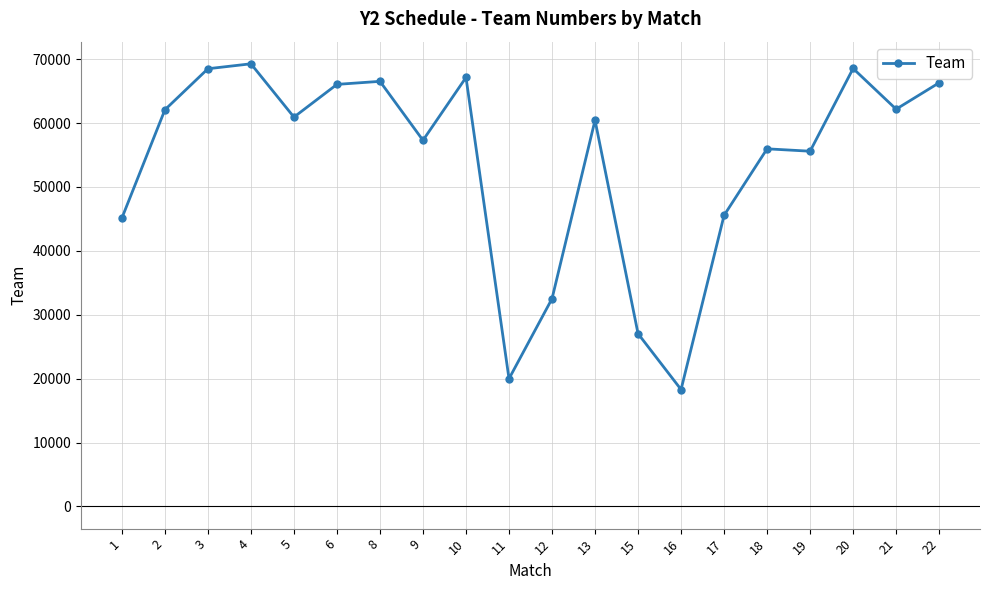

What is the change in value from 4 to 9?

-11972